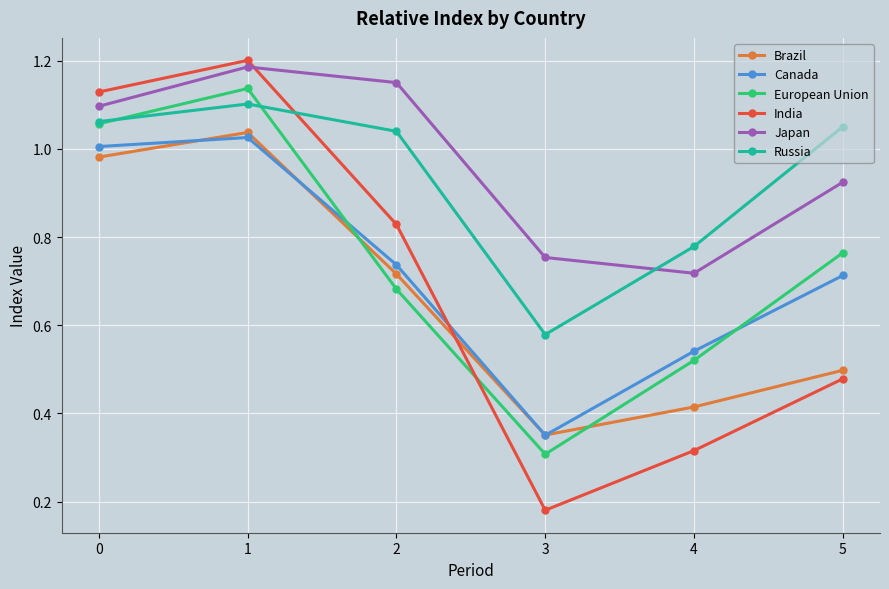

Where is the first local minimum for Canada?

3